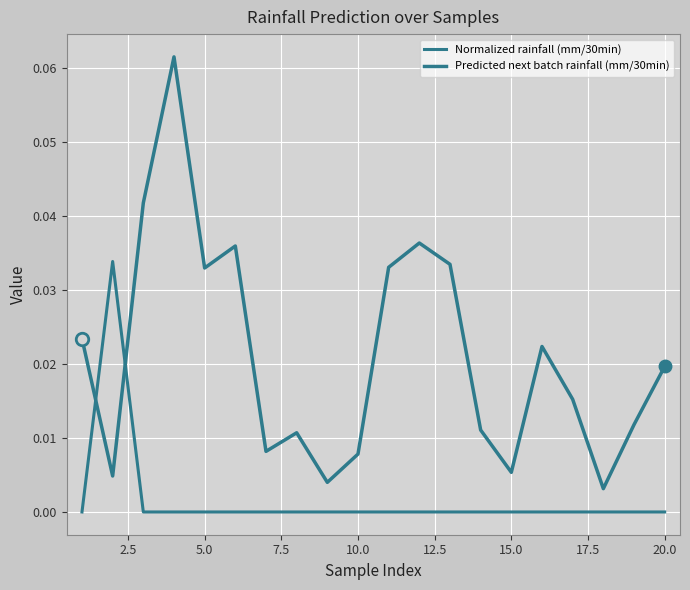

Does the chart display data point markers on the line(s)?

No